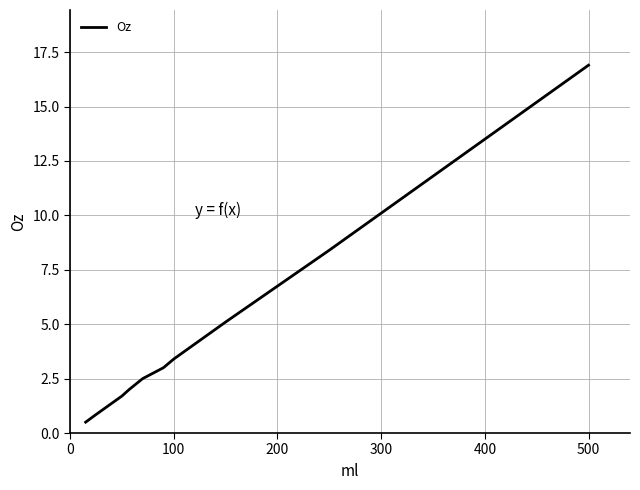

What is the label of the 4th point from the left?

300